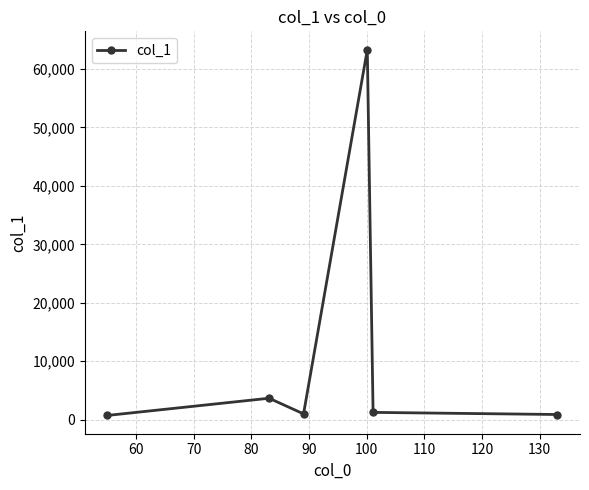

What is the value of the 2nd point from the left?

3667.2